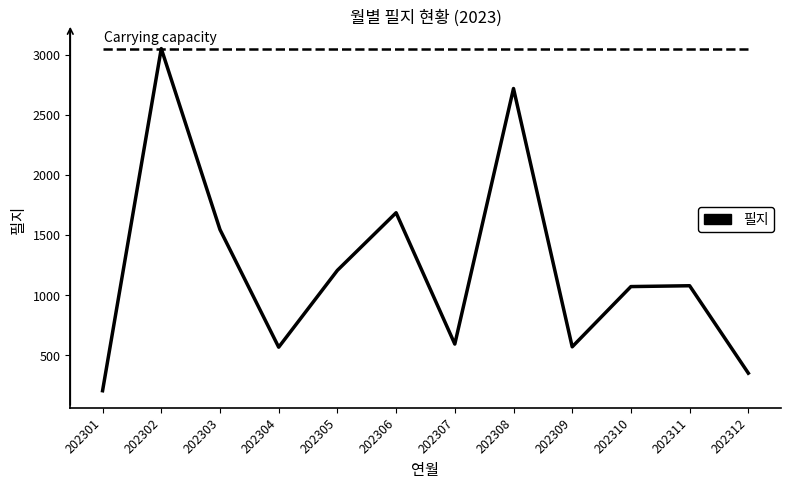

What is the approximate value at 202305, to the nearest 100?

1200